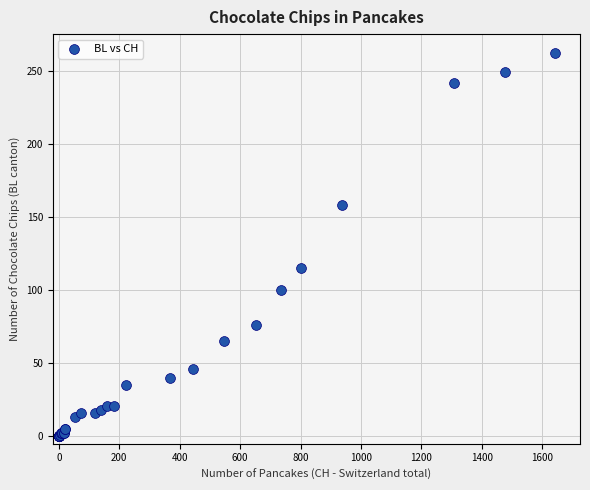

What Y value in the scatter plot is closest to 131?

115